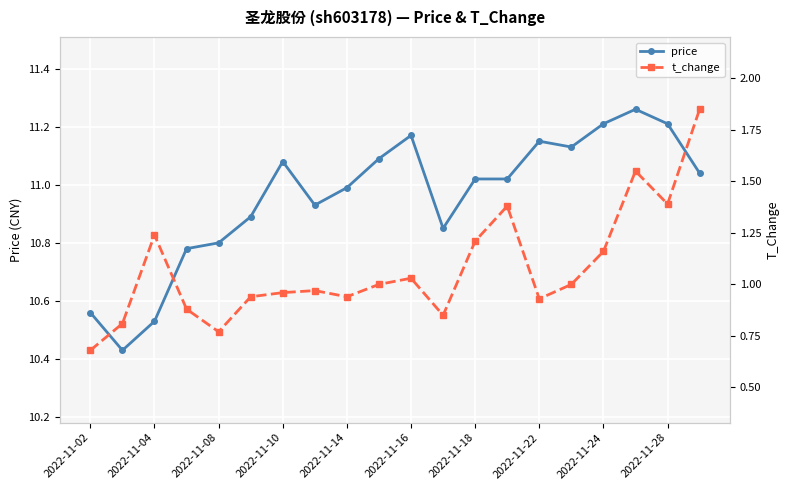

Where is the first local maximum for price?

2022-11-10